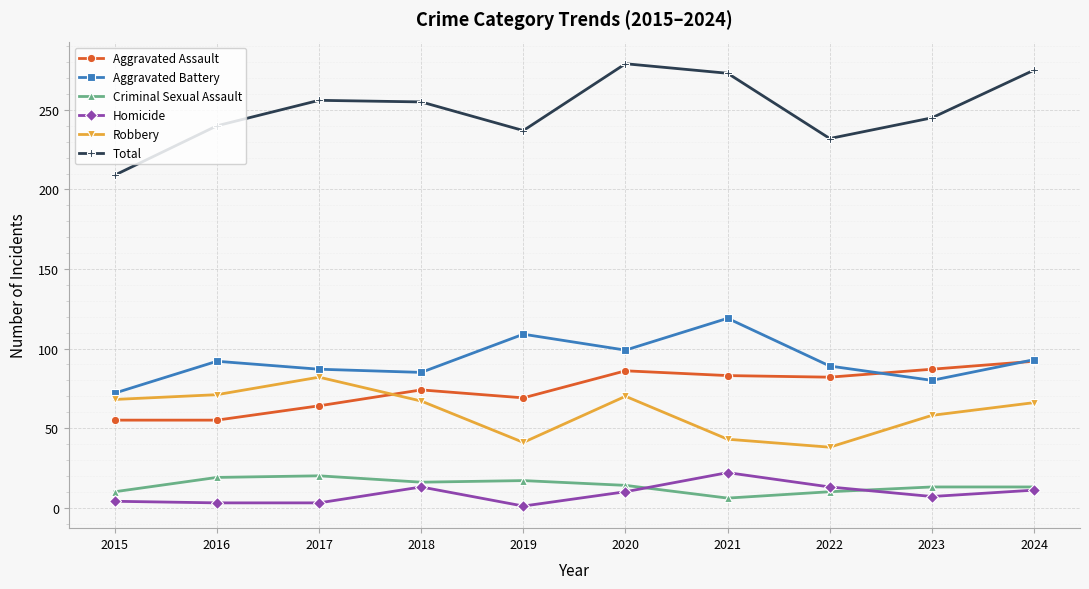

True or false: Robbery has more than 1 points higher than both neighbors.

True